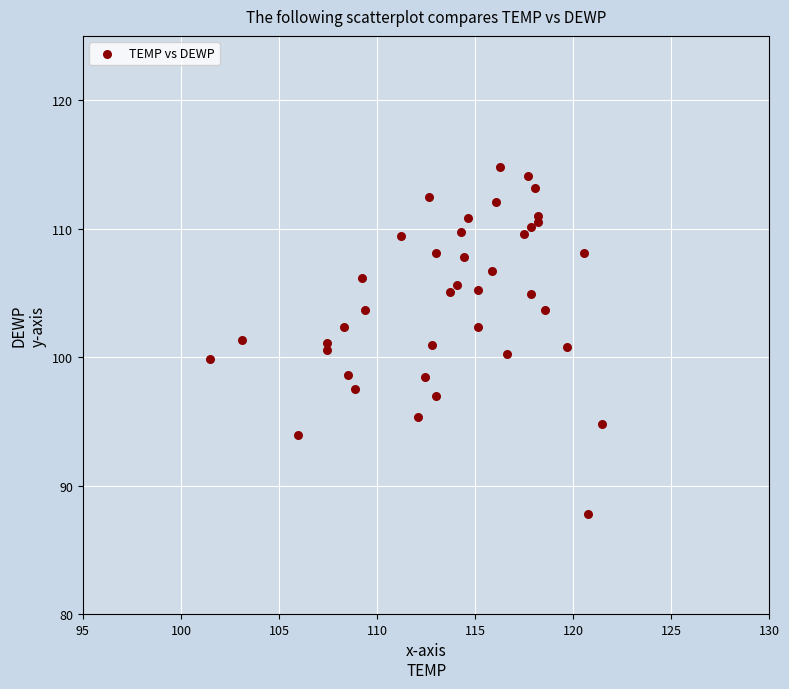

What is the range of X values (max minus min)?

20.0